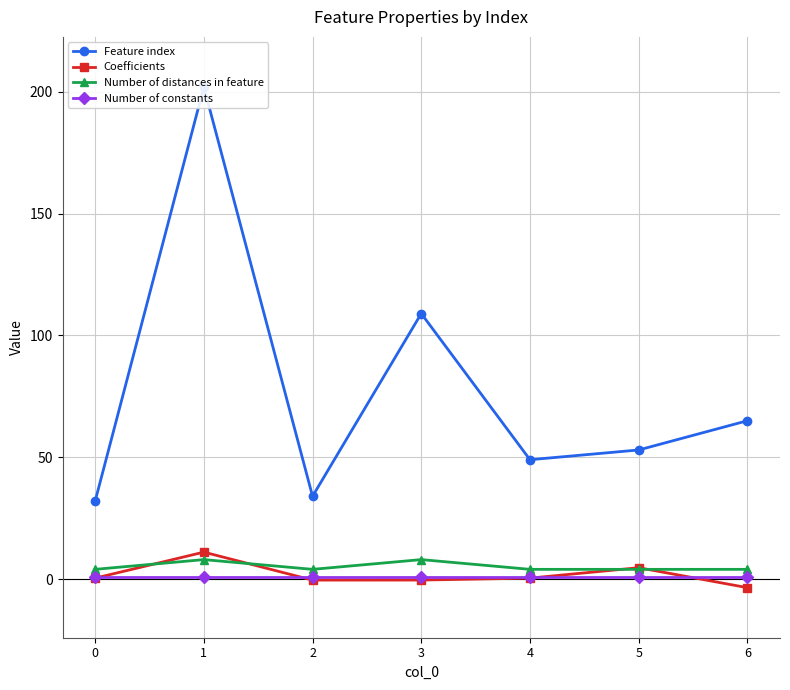

Reading left to right, extract all data points from this chart.

Feature index: 0=32.0	1=202.0	2=34.0	3=109.0	4=49.0	5=53.0	6=65.0
Coefficients: 0=0.4	1=11.1	2=-0.4	3=-0.4	4=0.4	5=4.7	6=-3.5
Number of distances in feature: 0=4.0	1=8.0	2=4.0	3=8.0	4=4.0	5=4.0	6=4.0
Number of constants: 0=1.0	1=1.0	2=1.0	3=1.0	4=1.0	5=1.0	6=1.0